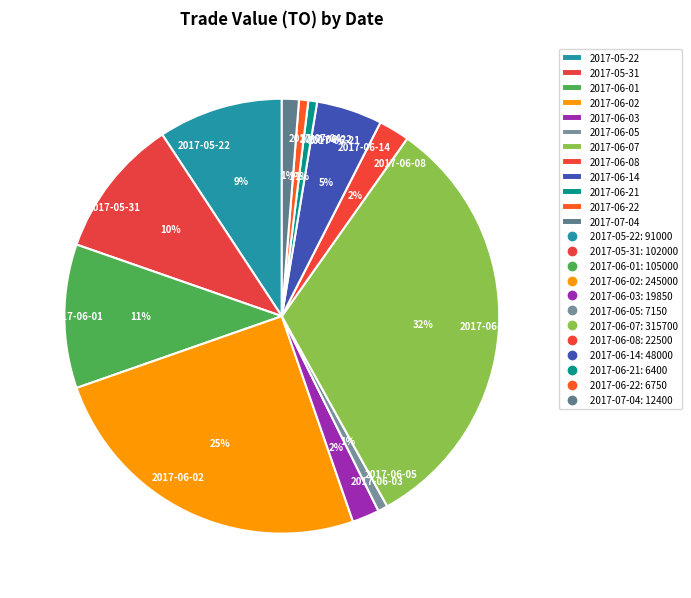

Is 2017-06-01 the majority of the pie?

No